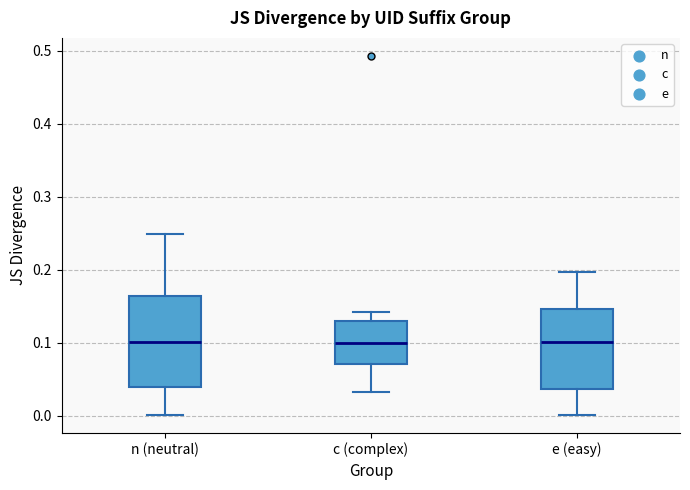

Reading left to right, read every box against the y-axis: the position of its median line, the range the box covers, and the ends of its whiskers. The values are not printed on the chart, so give them approximately, as read against the axis.

n (neutral): median 0.10, box 0.04 to 0.16, whiskers 0.00 to 0.25
c (complex): median 0.10, box 0.07 to 0.13, whiskers 0.03 to 0.14
e (easy): median 0.10, box 0.04 to 0.15, whiskers 0.00 to 0.20